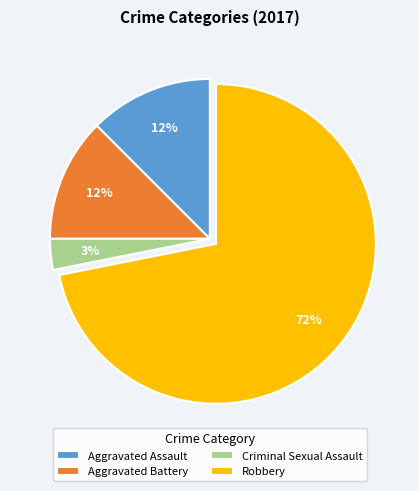

To the nearest percent, what is the average slice percentage?

25%